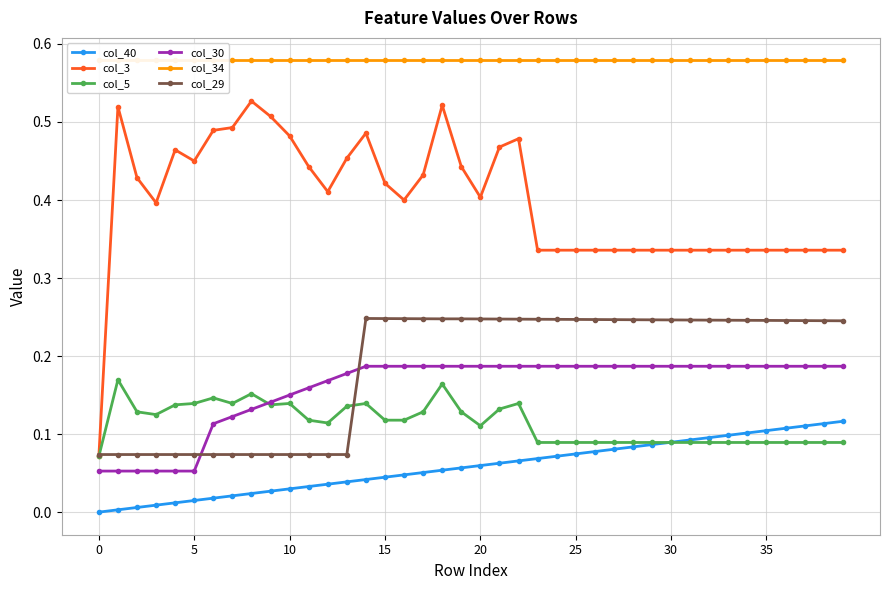

What is the label of the 40th point from the left?

39